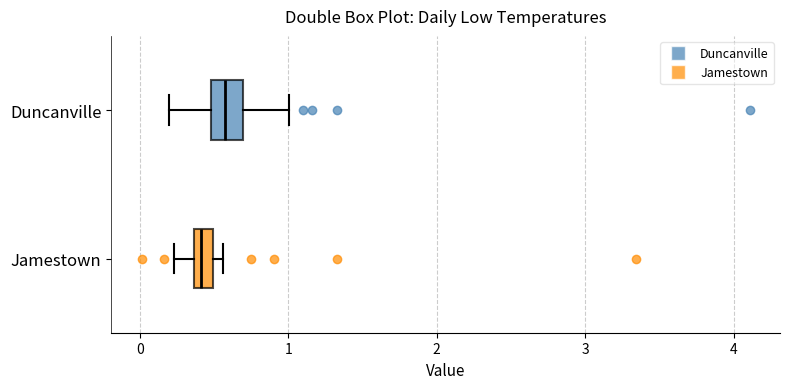

Which box's median line is the furthest to the left?

Jamestown